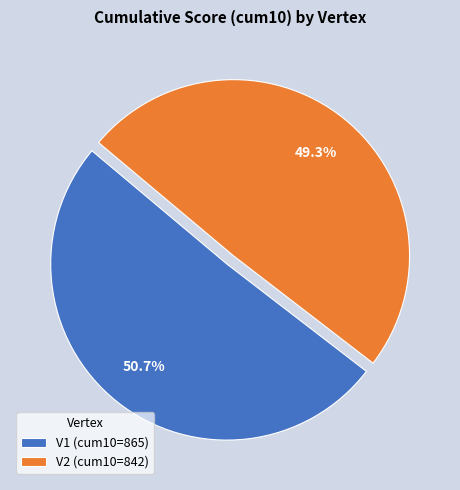

What percentage is NOT represented by V1?

49.3%